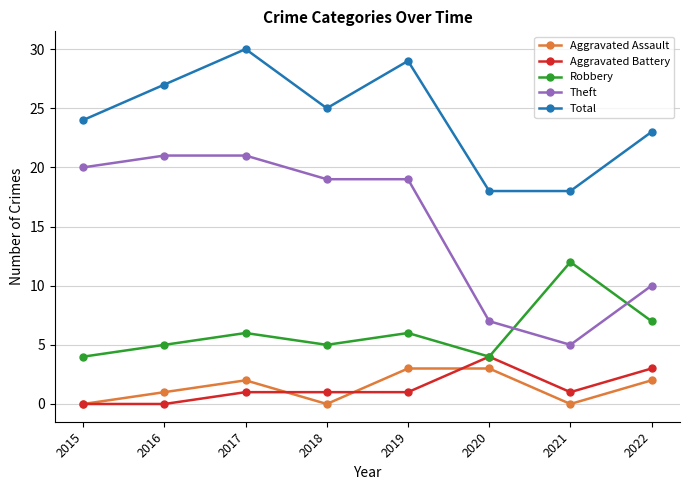

Where do Theft and Robbery first cross each other?

2020 and 2021